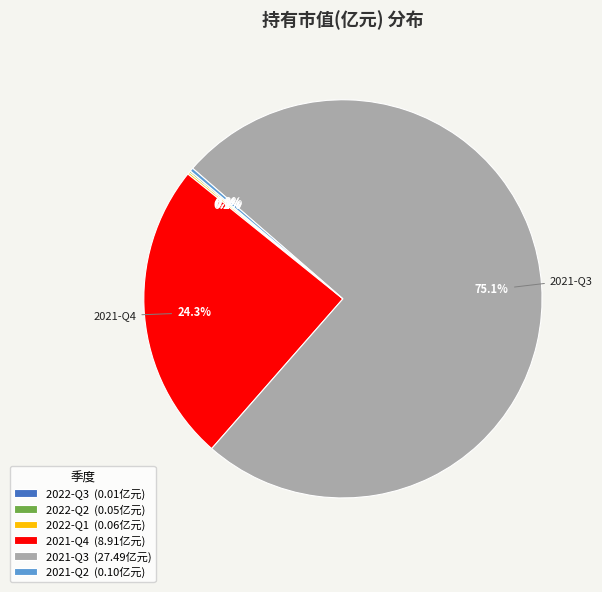

Is it true that 2021-Q3 is 82% of the pie?

False